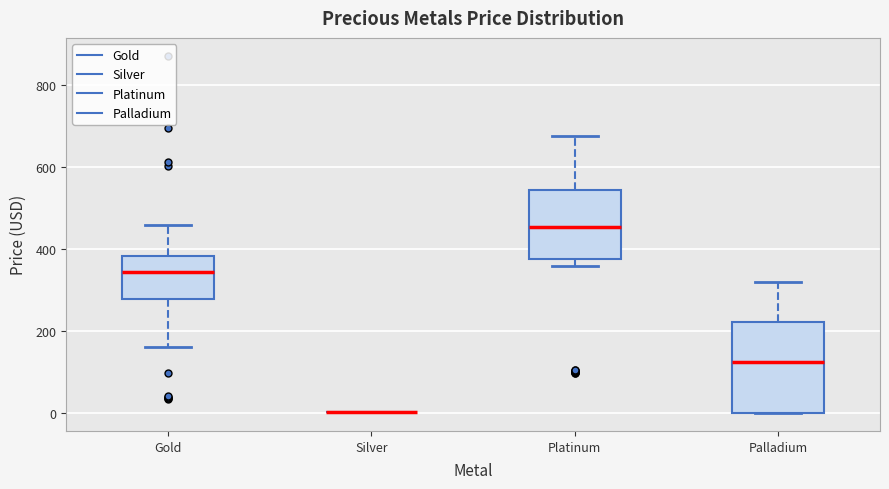

Where does the upper whisker of the box for Gold end on the y-axis? The values are not printed on the chart, so give them approximately, as read against the axis.

460